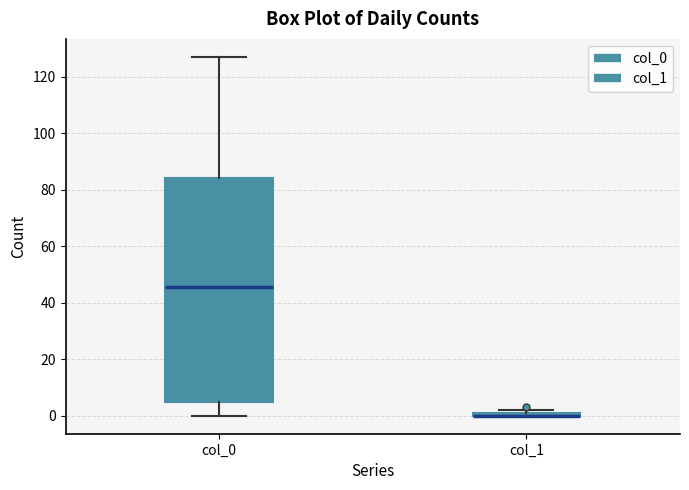

Comparing the boxes themselves (not the whiskers), which one is the tallest?

col_0